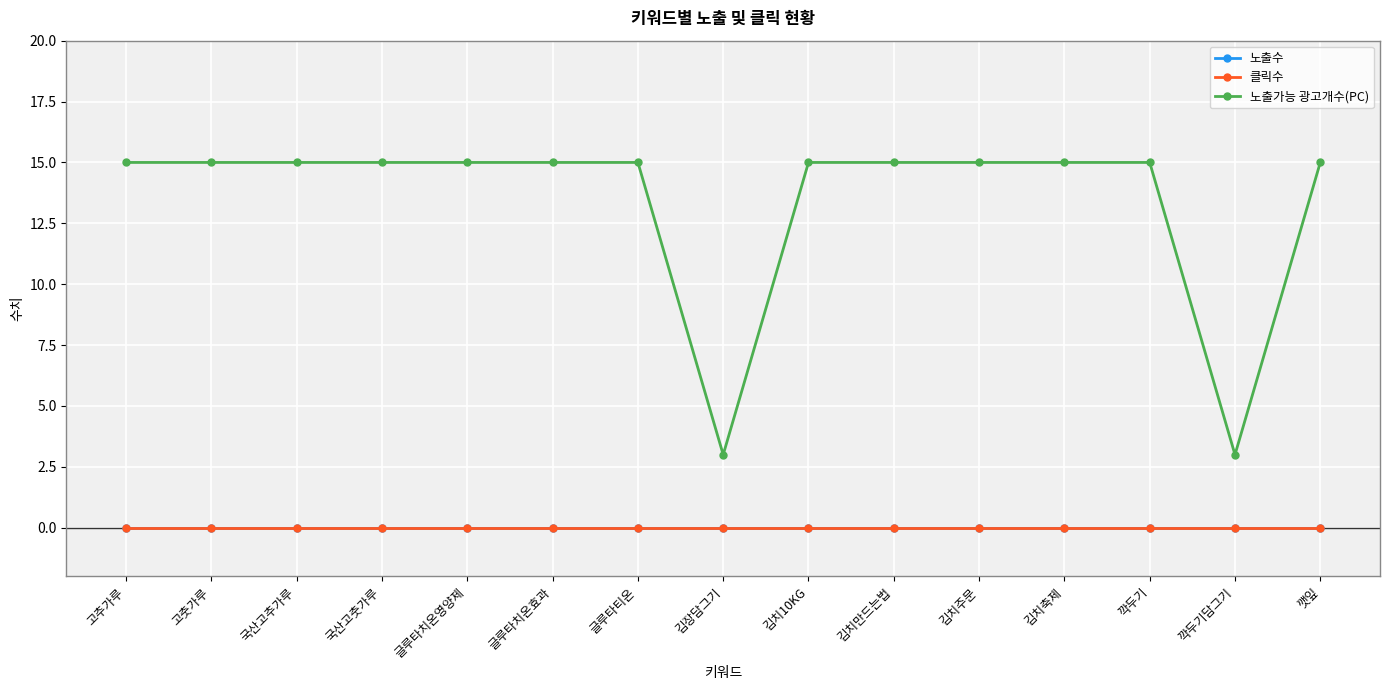

What is the label of the 10th point from the right?

글루타치온효과